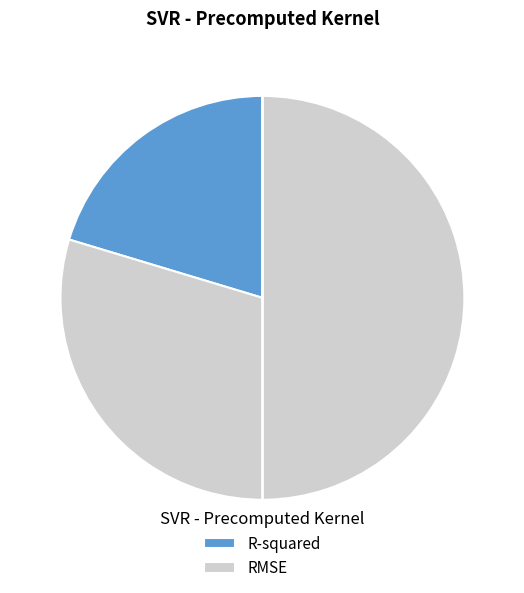

Which category has the biggest portion of the pie?

RMSE